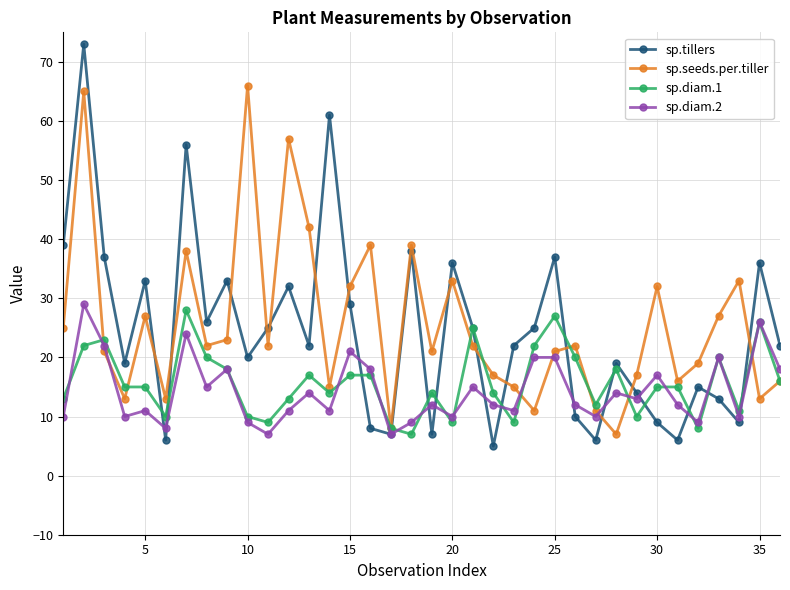

How many lines are shown in the chart?

4